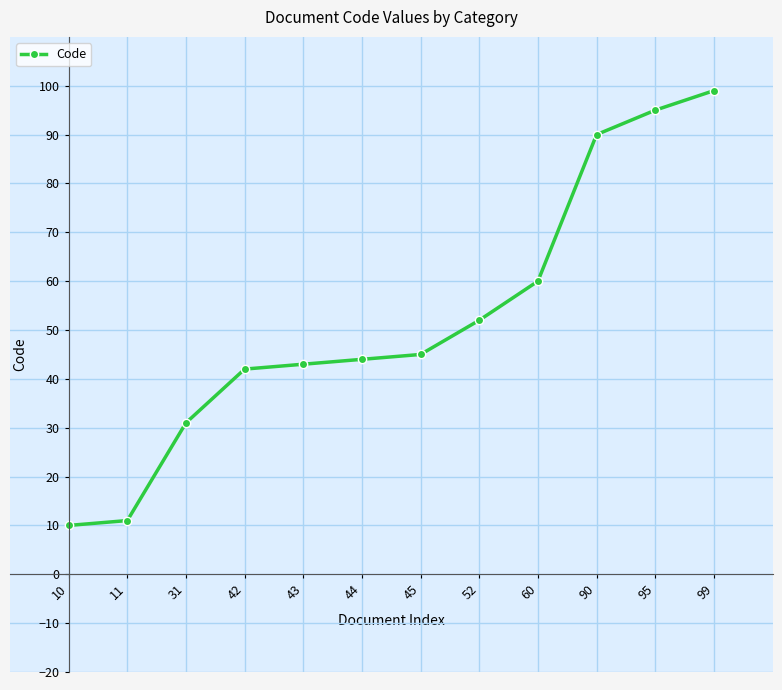

Between 90 and 95, which is larger?

95